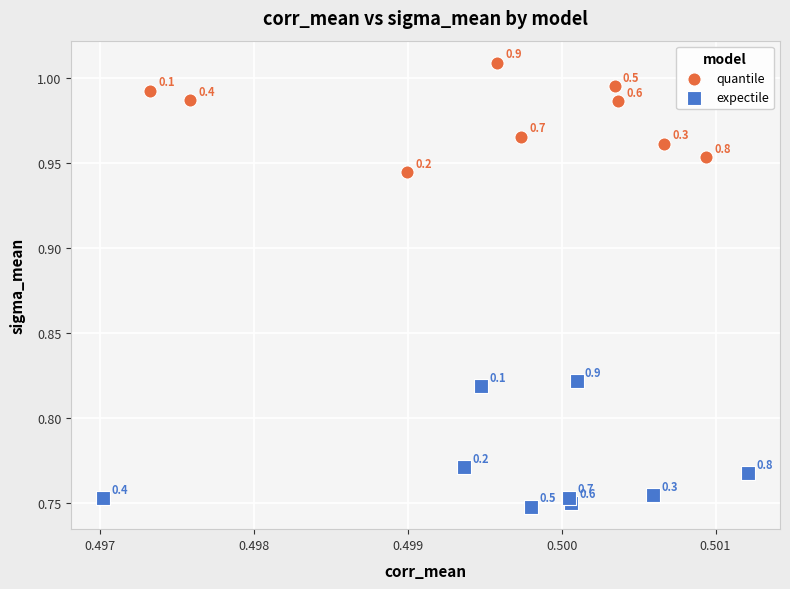

Which series reaches the maximum Y coordinate?

quantile